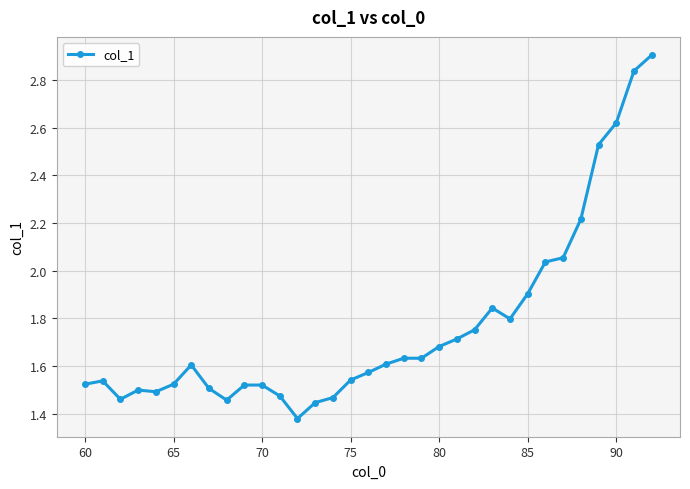

How many lines are shown in the chart?

1